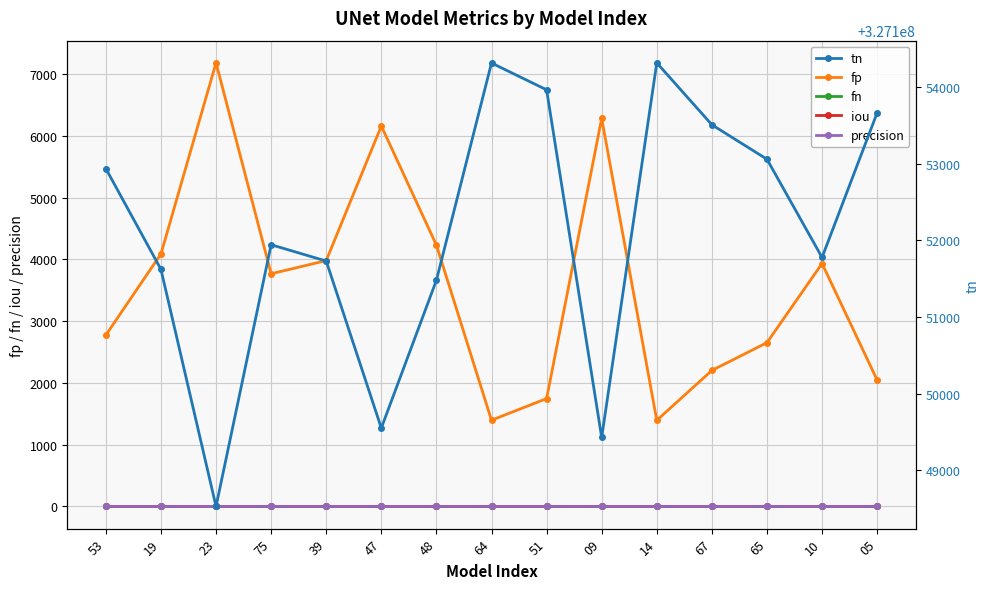

What is the label of the 8th point from the right?

64